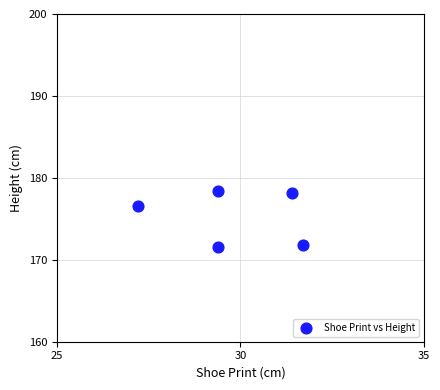

What is the average X value?

29.8